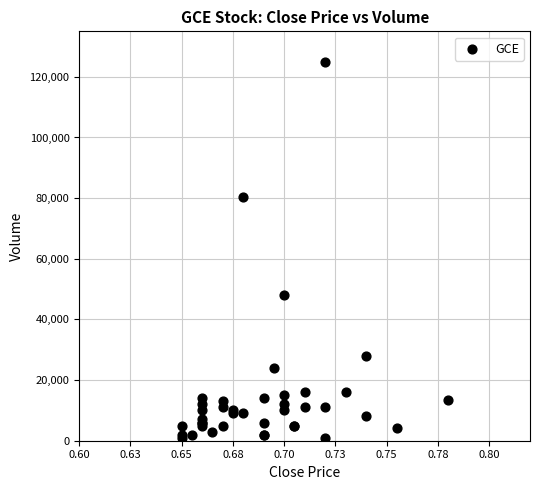

What Y value in the scatter plot is closest to 63000?

47900